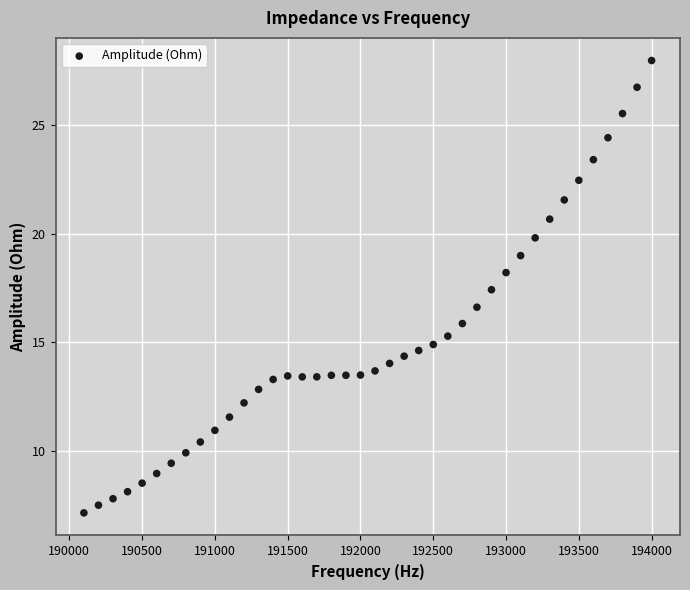

What is the range of X values (max minus min)?

3900.0